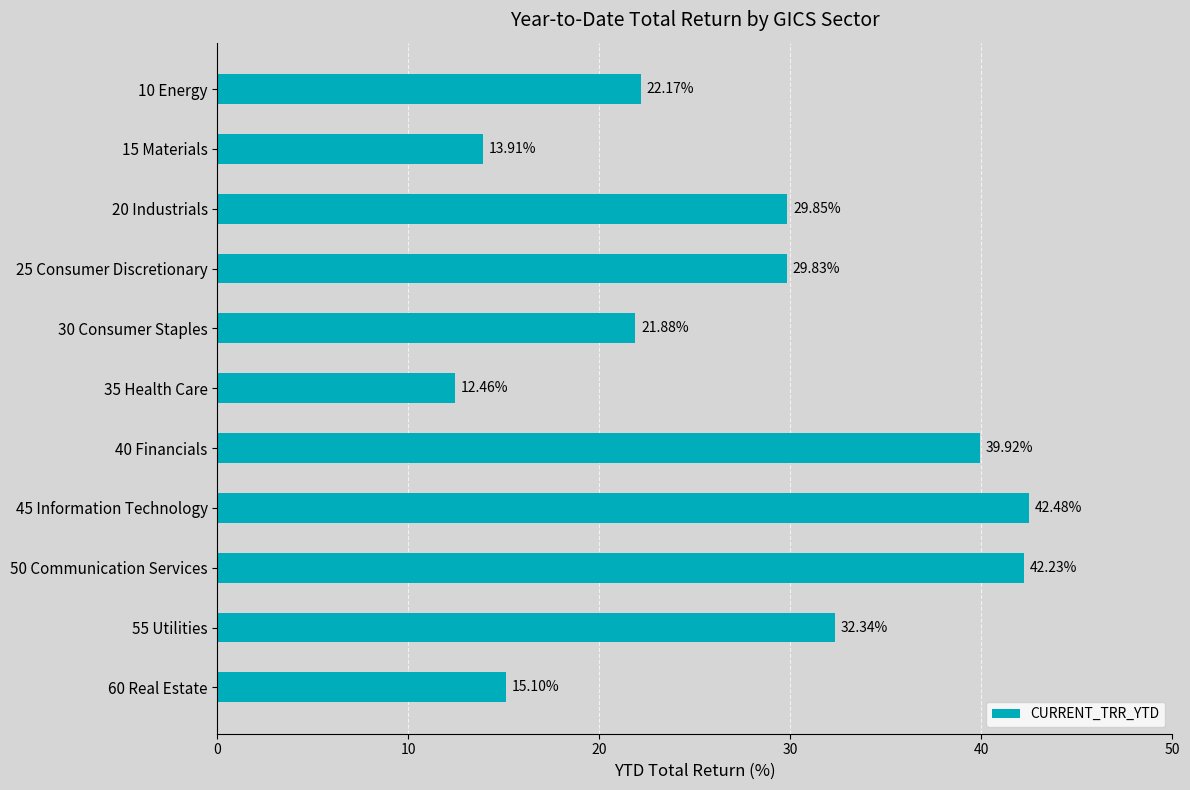

List the labels in order of value, smallest first.

35 Health Care, 15 Materials, 60 Real Estate, 30 Consumer Staples, 10 Energy, 25 Consumer Discretionary, 20 Industrials, 55 Utilities, 40 Financials, 50 Communication Services, 45 Information Technology